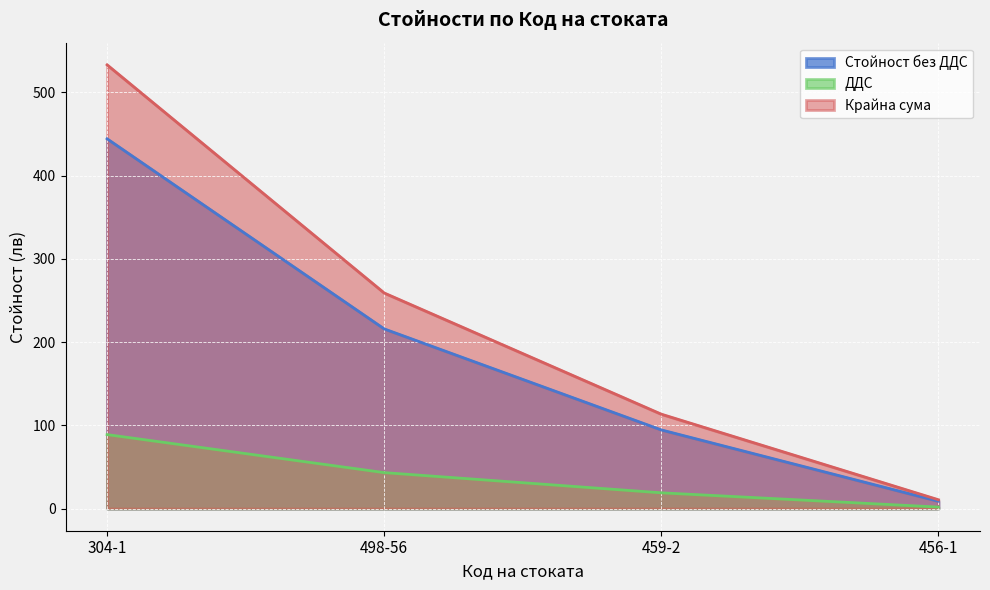

How many lines are shown in the chart?

3